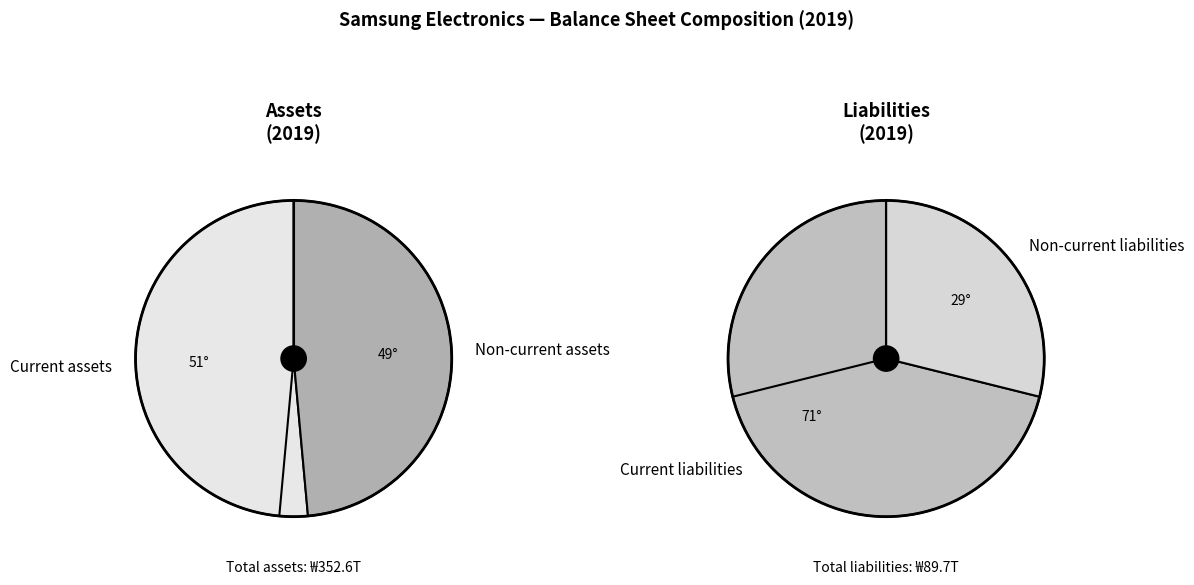

Approximately how many times larger is the value at Current assets compared to Current liabilities?

2.8